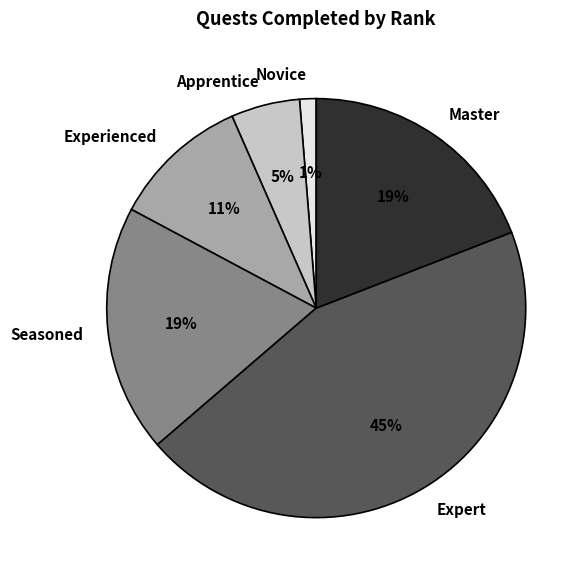

How many segments does this pie chart have?

6